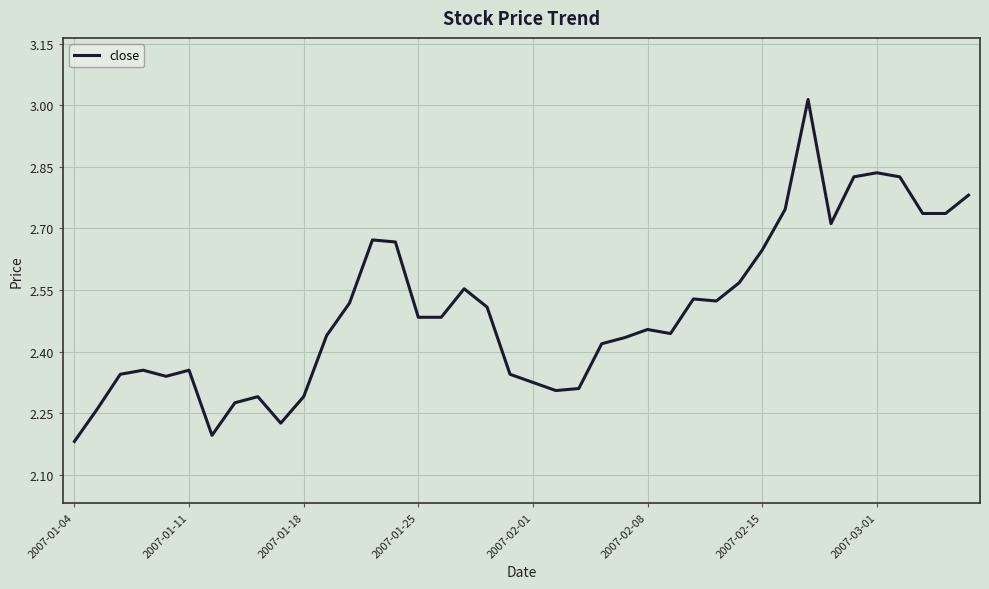

What is the difference between the maximum and minimum values?

0.8